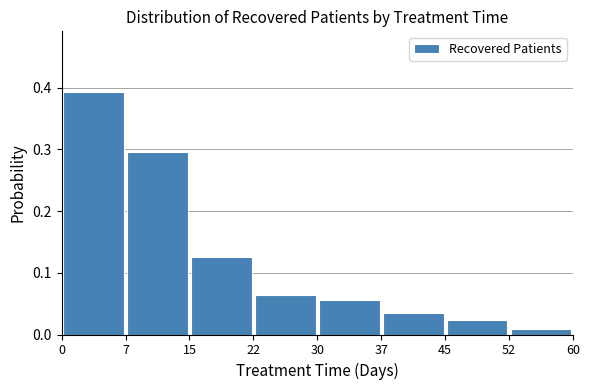

Reading left to right, transcribe this chart: for each bar, give the range it covers on the x-axis and its height. The values are not printed on the chart, so give them approximately, as read against the axis.

0 to 7: 0.39
7 to 15: 0.30
15 to 22: 0.12
22 to 30: 0.06
30 to 37: 0.06
37 to 45: 0.03
45 to 52: 0.02
52 to 60: under 0.01